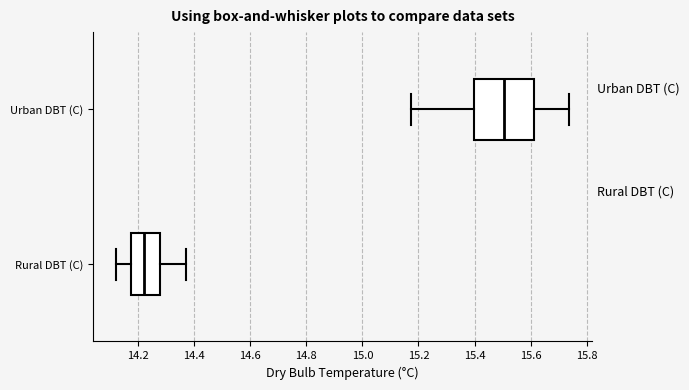

Which box has the furthest to the right median line?

Urban DBT (C)